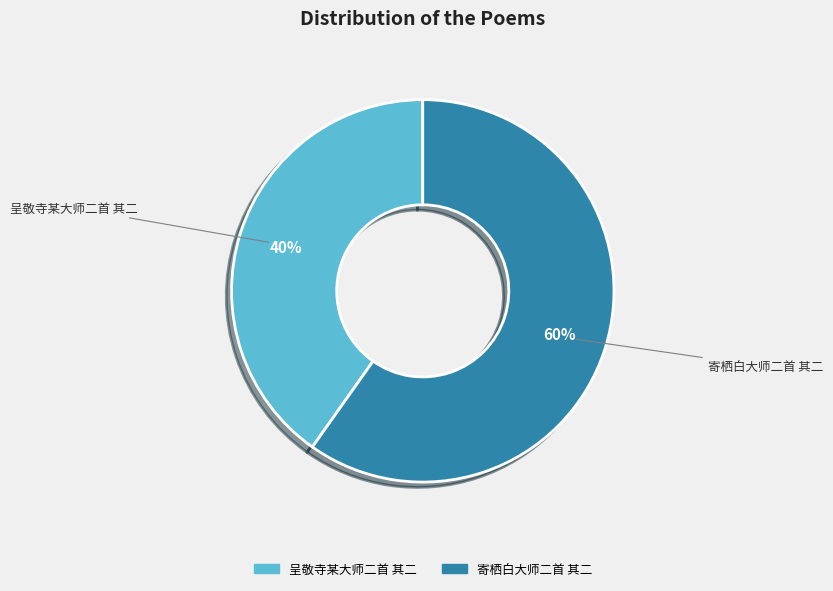

Which slice is the largest?

寄栖白大师二首 其二